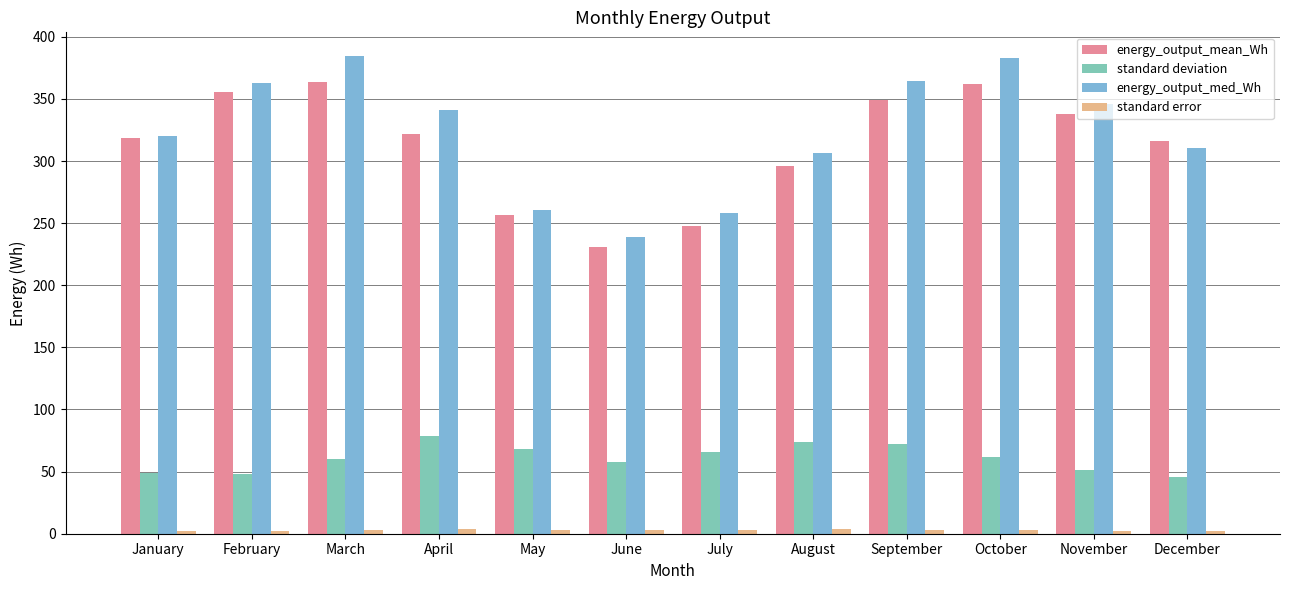

Which series has the widest spread of values?

energy_output_med_Wh